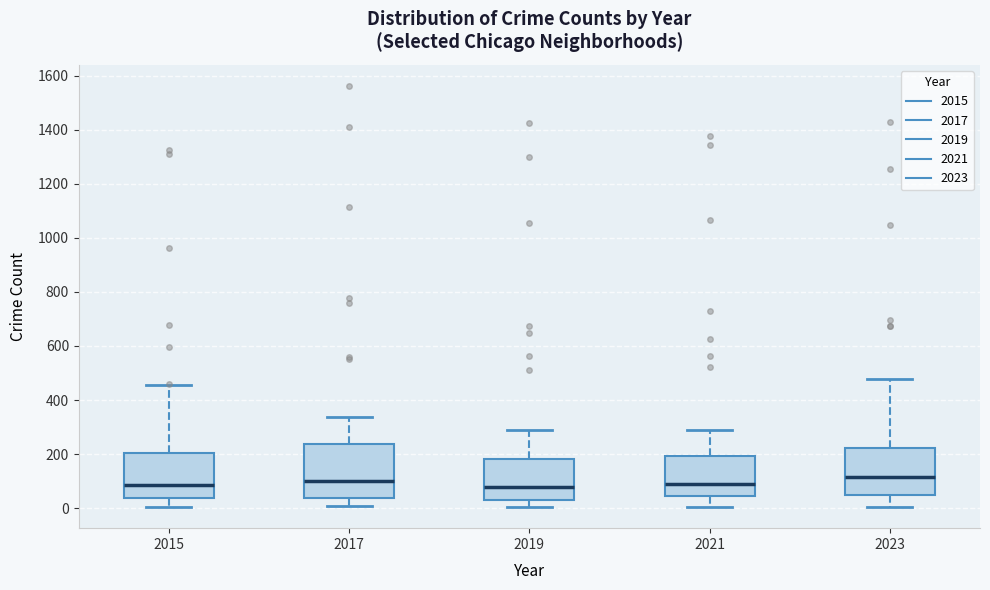

Reading left to right, read every box against the y-axis: the position of its median line, the range the box covers, and the ends of its whiskers. The values are not printed on the chart, so give them approximately, as read against the axis.

2015: median 80, box 40 to 200, whiskers 0 to 460
2017: median 100, box 40 to 240, whiskers 0 to 340
2019: median 80, box 40 to 180, whiskers 0 to 280
2021: median 100, box 40 to 200, whiskers 0 to 280
2023: median 120, box 40 to 220, whiskers 0 to 480